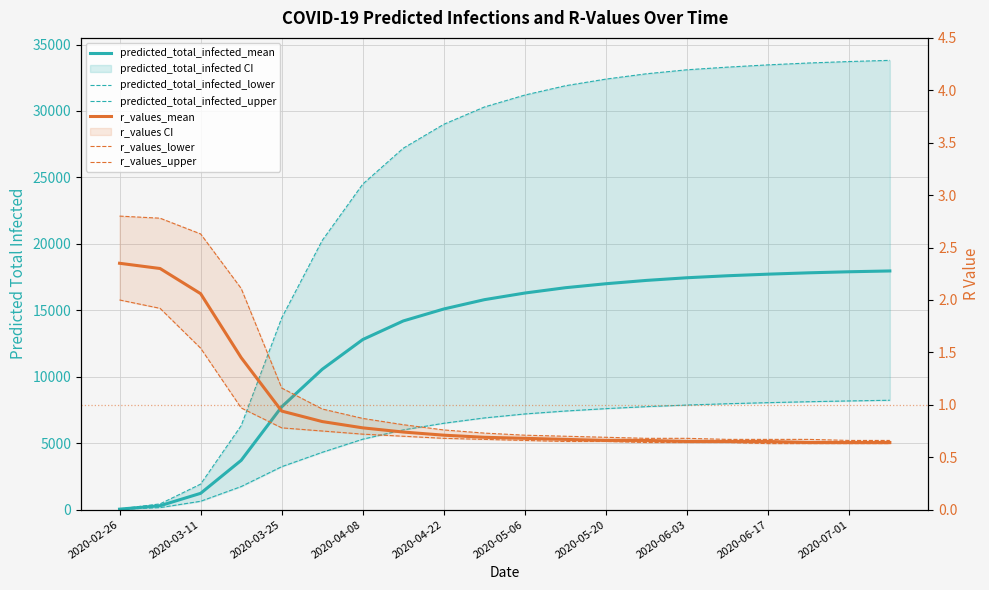

Which series changed the most between 2020-05-06 and 10?

predicted_total_infected_upper